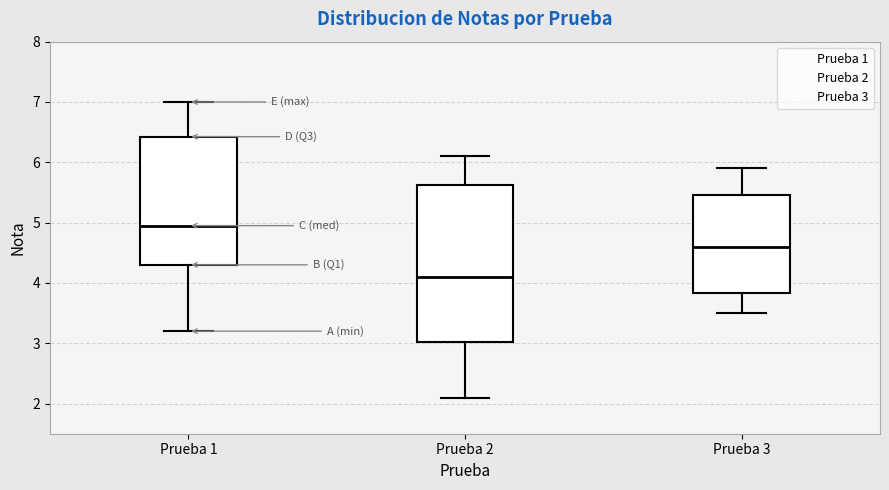

Which box's median line is the highest?

Prueba 1